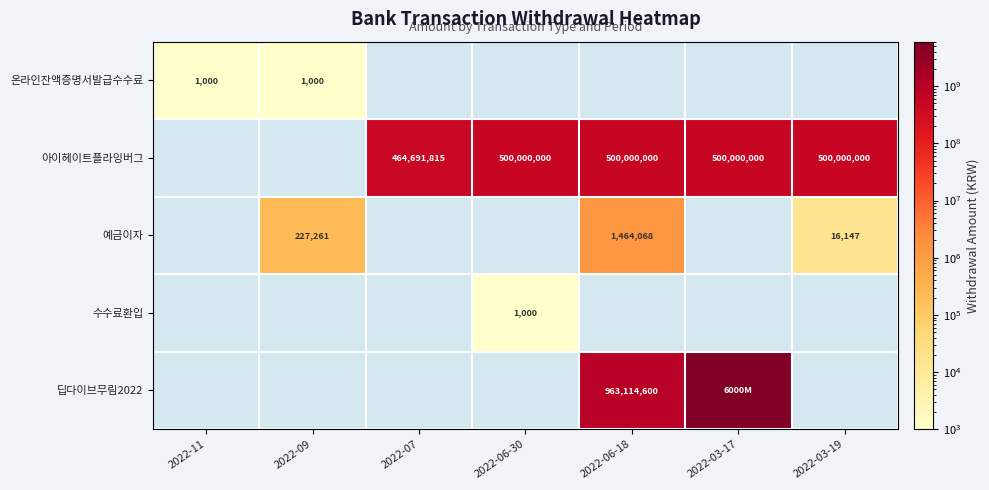

The value of 예금이자 at 2022-03-19 is 16147. True or false?

True